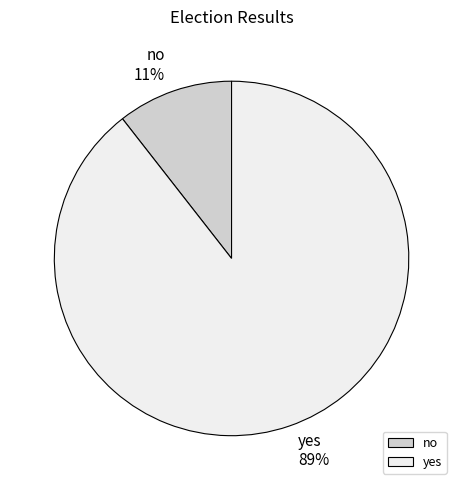

To the nearest percent, what is the combined percentage of no 11% and yes 89%?

100%